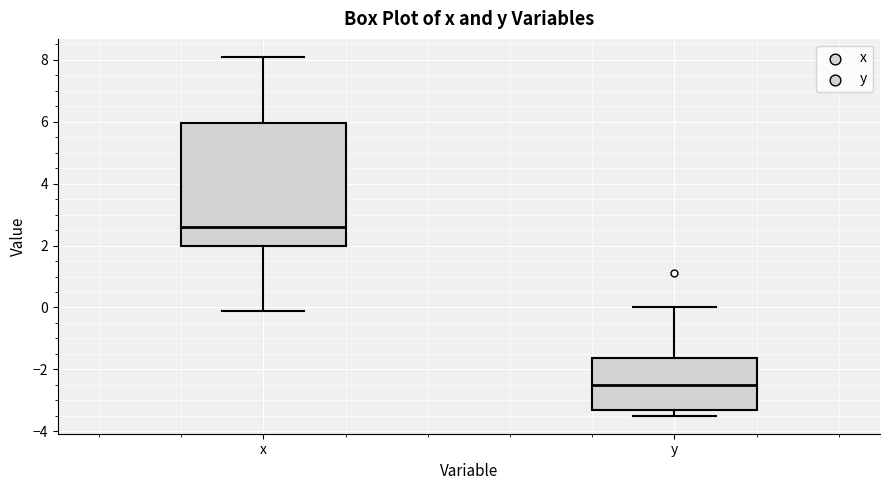

Where is the lower edge of the box for x on the y-axis? The values are not printed on the chart, so give them approximately, as read against the axis.

2.0